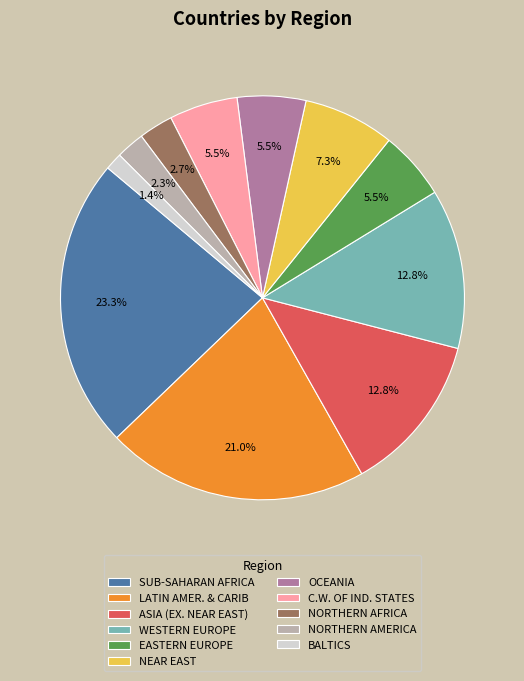

Combined, what portion of the pie is NORTHERN AMERICA and ASIA (EX. NEAR EAST)?

15.1%